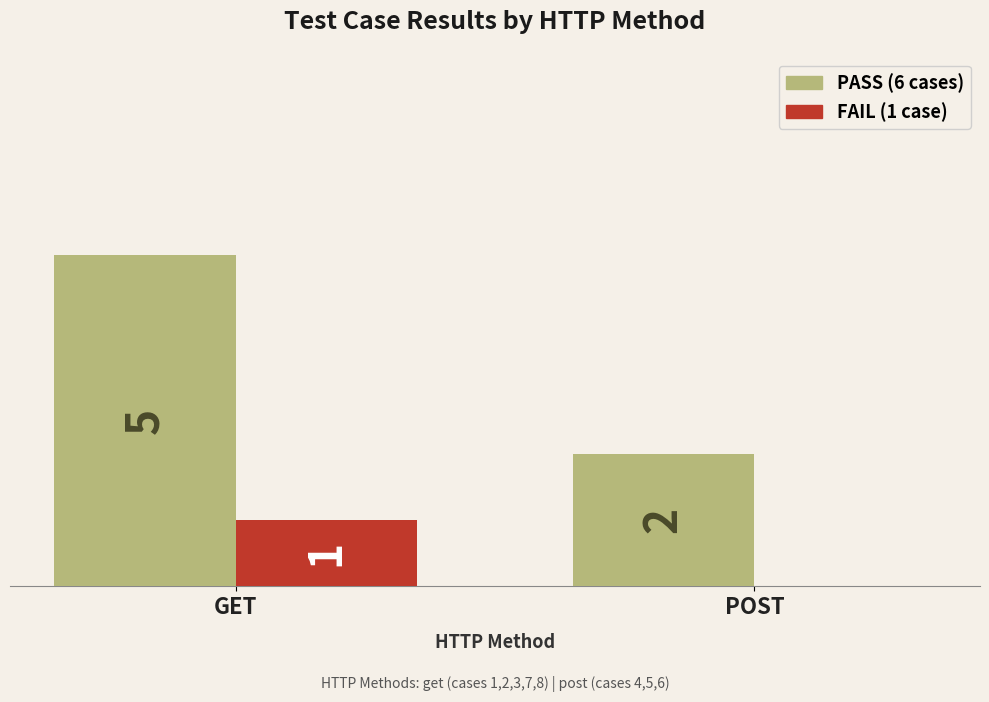

At which category is the sum across all series the highest?

GET